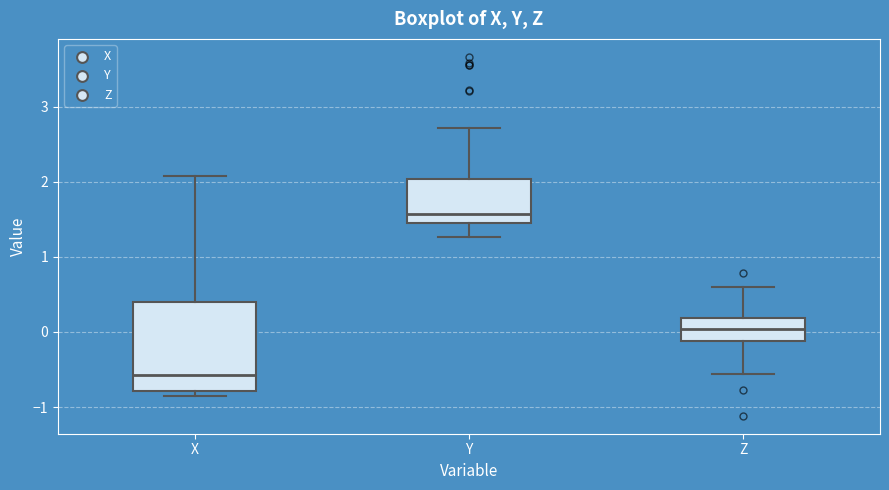

Which box has the highest median line?

Y